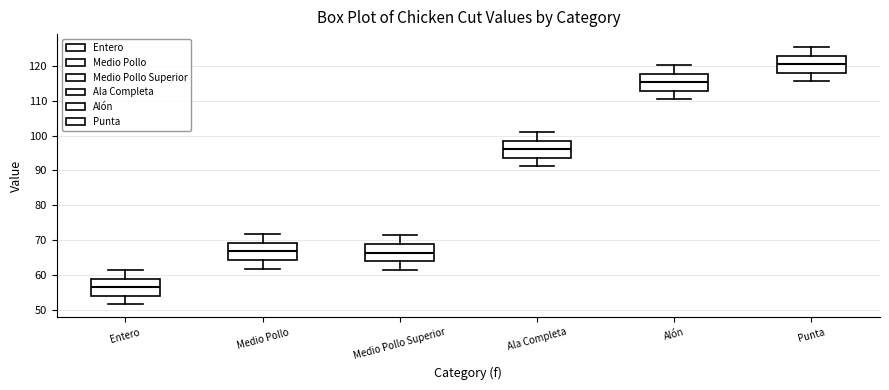

Reading left to right, transcribe this box plot: for each box, give where its median line is, the range the box spans, and where its two whiskers end, as read against the y-axis. The values are not printed on the chart, so give them approximately, as read against the axis.

Entero: median 56, box 54 to 59, whiskers 52 to 61
Medio Pollo: median 67, box 64 to 69, whiskers 62 to 72
Medio Pollo Superior: median 66, box 64 to 69, whiskers 61 to 71
Ala Completa: median 96, box 94 to 99, whiskers 91 to 101
Alón: median 115, box 113 to 118, whiskers 110 to 120
Punta: median 120, box 118 to 123, whiskers 116 to 125